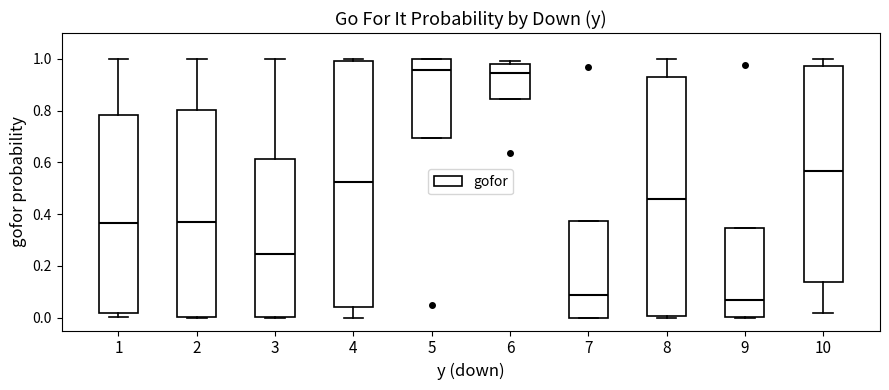

Where does the median line of the box at x = 9 sit on the y-axis? The values are not printed on the chart, so give them approximately, as read against the axis.

0.06